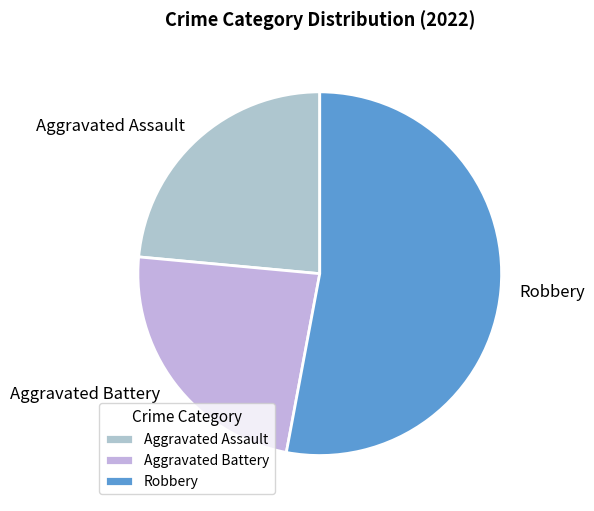

Is Aggravated Assault the majority of the pie?

No